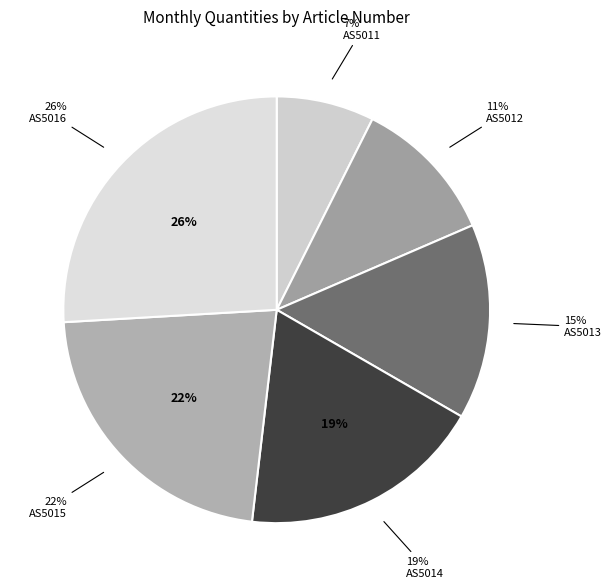

How many segments does this pie chart have?

6